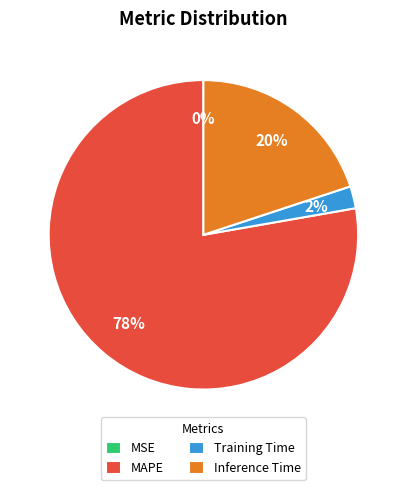

Is it true that Training Time is 2% of the pie?

True